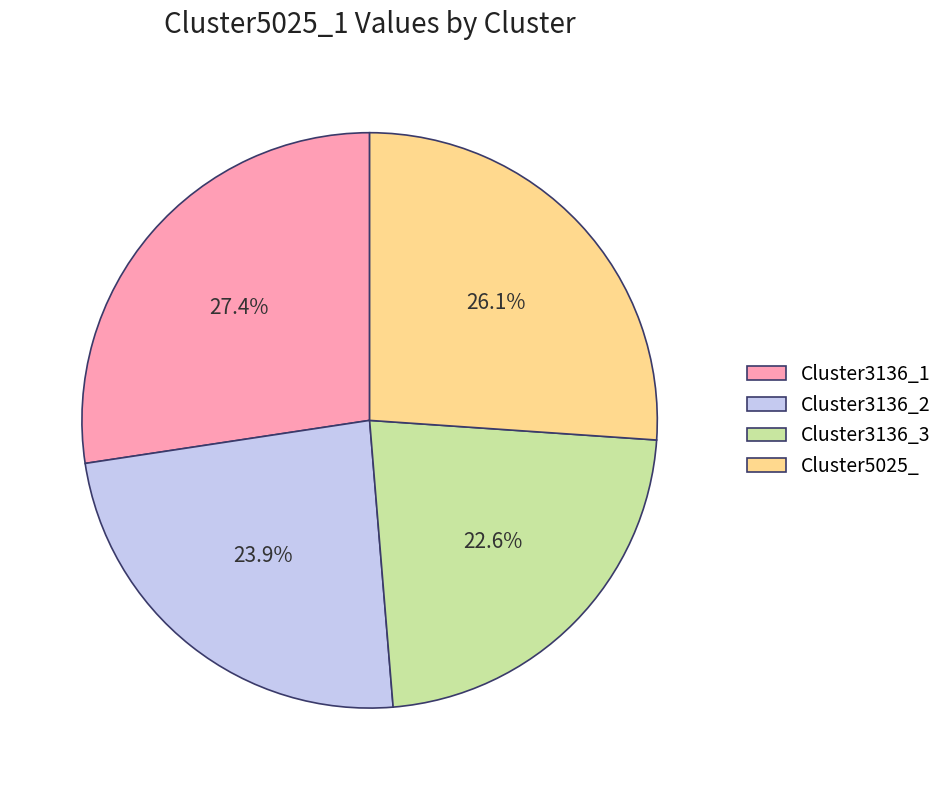

Is it true that Cluster3136_2 is 24% of the pie?

True